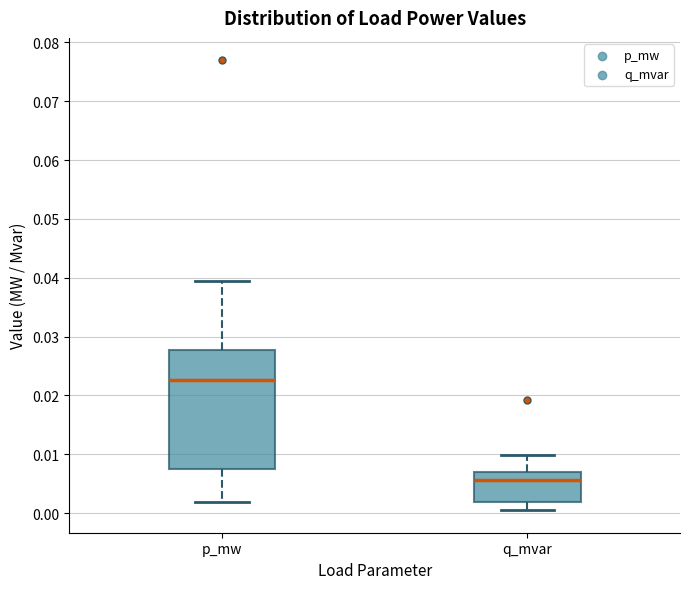

Reading left to right, read every box against the y-axis: the position of its median line, the range the box covers, and the ends of its whiskers. The values are not printed on the chart, so give them approximately, as read against the axis.

p_mw: median 0.023, box 0.007 to 0.028, whiskers 0.002 to 0.039
q_mvar: median 0.006, box 0.002 to 0.007, whiskers 0.000 to 0.010